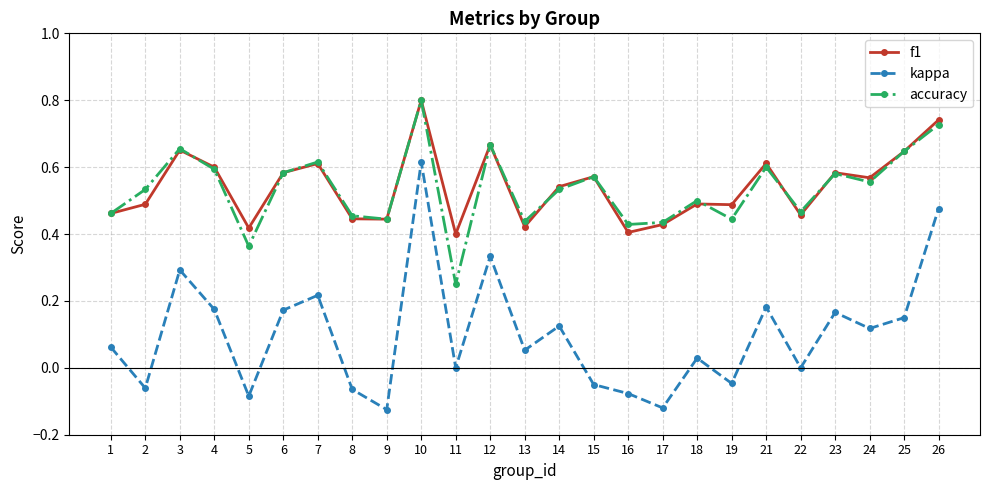

Which series has the widest spread of values?

kappa